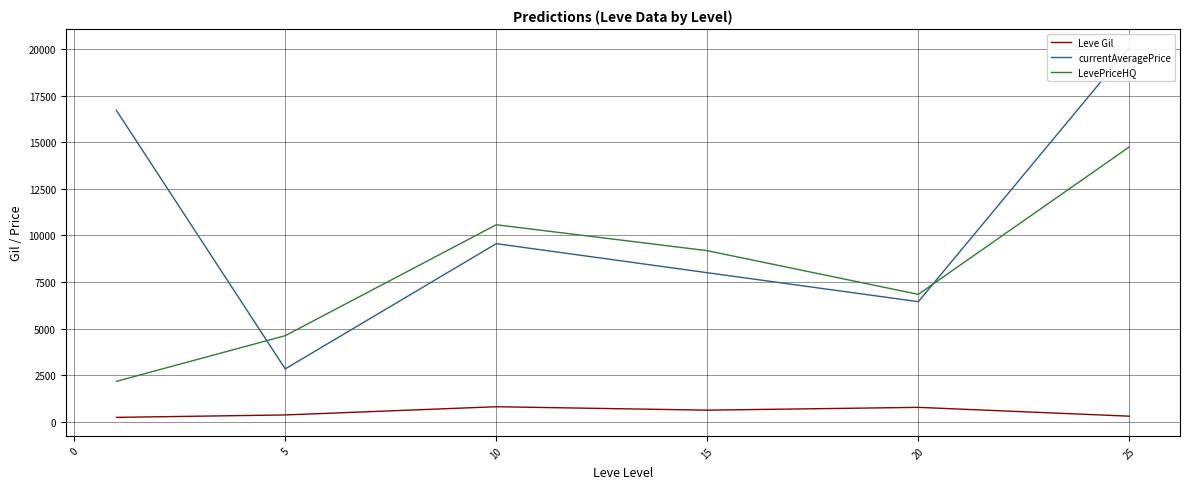

At how many categories does at least one series exceed 12353?

2